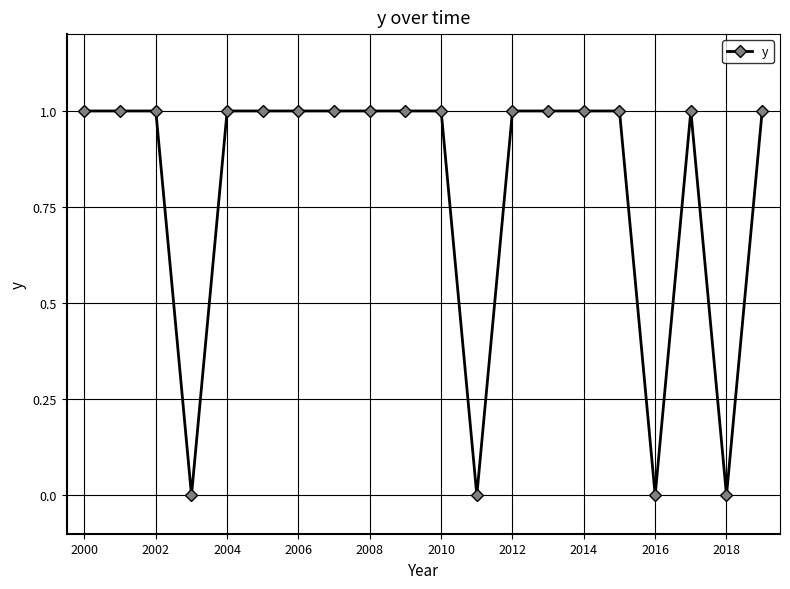

Reading left to right, what are all the values shown in this chart?

1	1	1	0	1	1	1	1	1	1	1	0	1	1	1	1	0	1	0	1